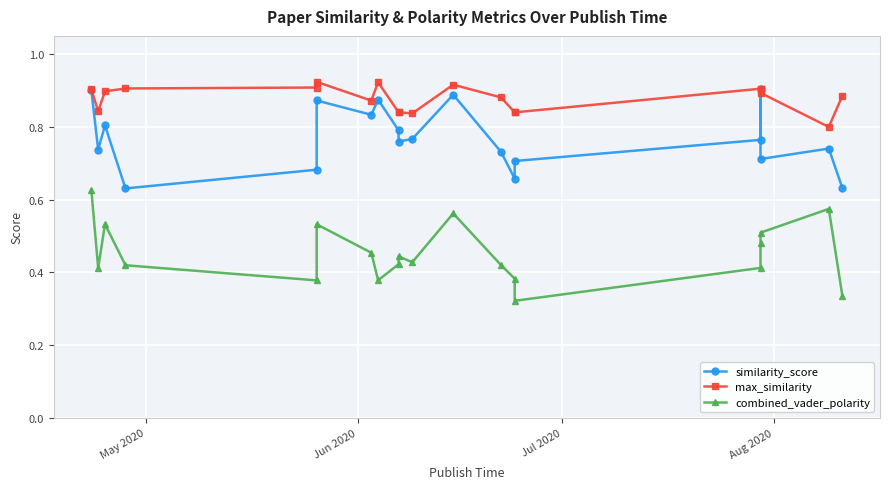

List the series in order of their overall mean, lowest first.

combined_vader_polarity, similarity_score, max_similarity